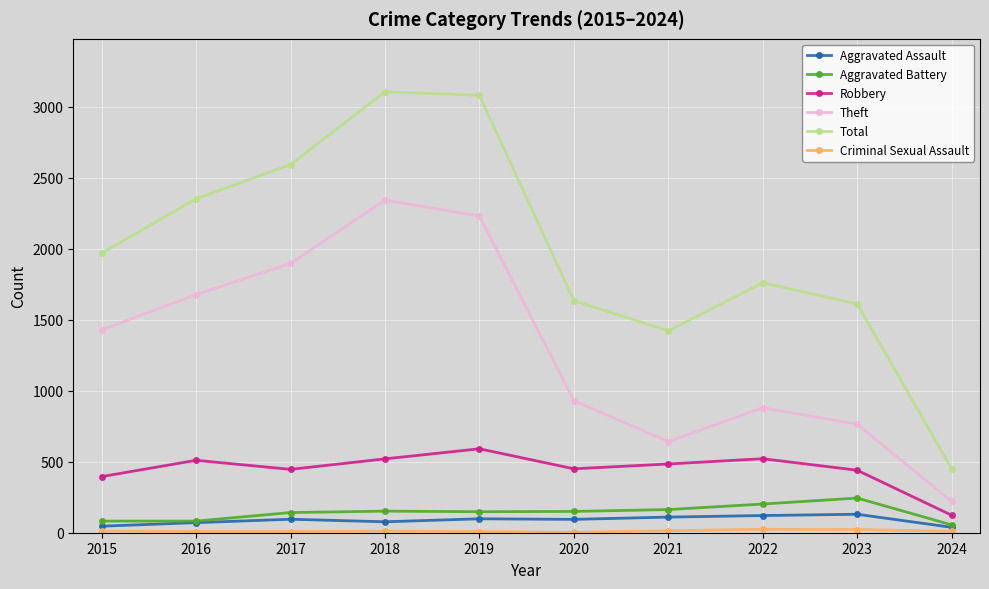

Is it true that Total equals 3322 at 2015?

False